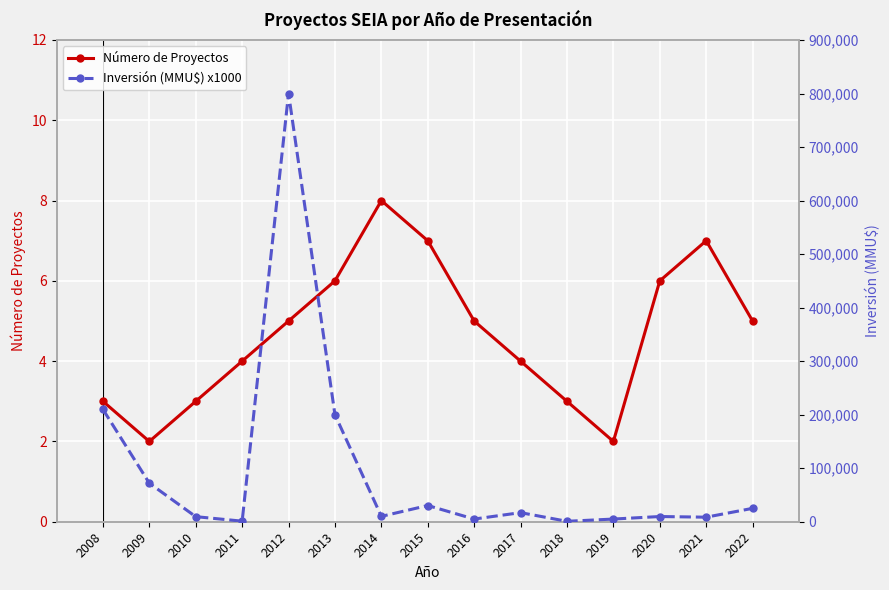

At which category is the sum across all series the highest?

2012